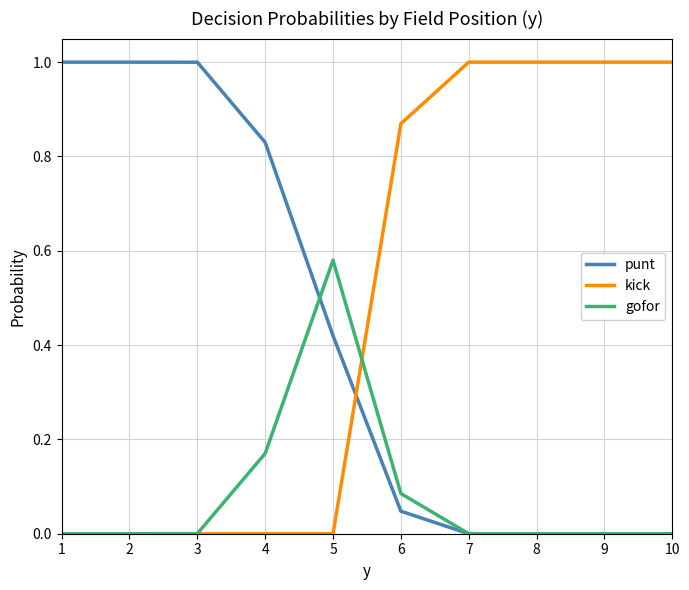

At how many categories does at least one series exceed 0?

10